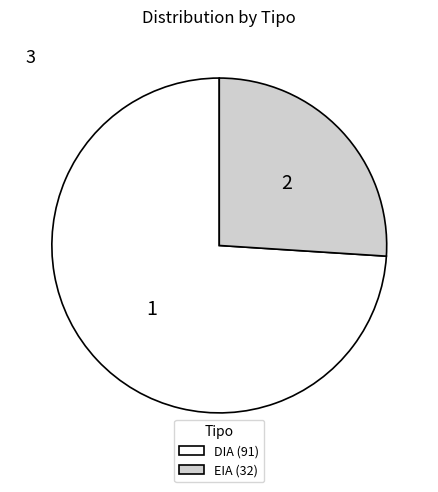

Is the sum of EIA (32) and DIA (91) greater than half?

Yes